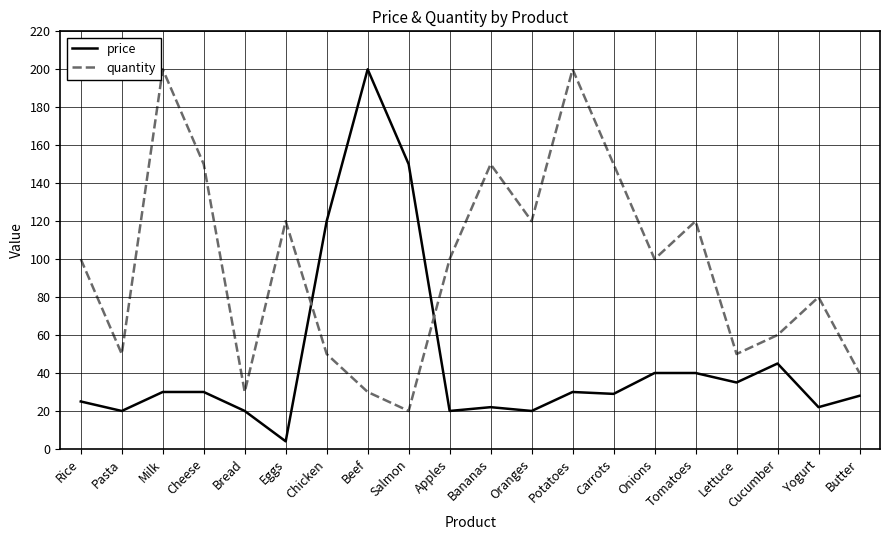

At Onions, list the series in order from largest to smallest.

quantity, price